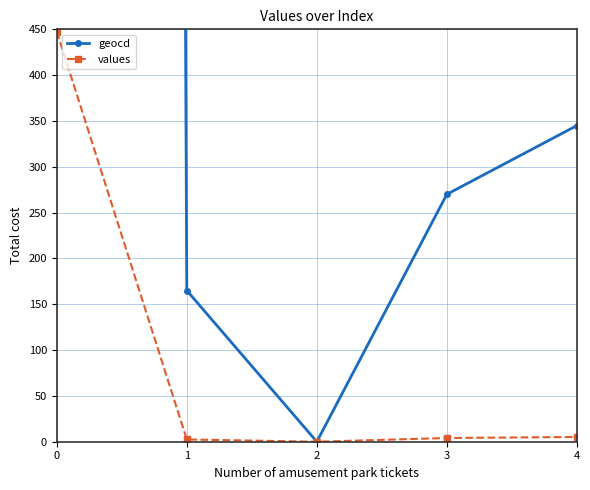

Reading left to right, list all the values displayed in this chart.

geocd: 0=29685.0	1=165.0	2=0.0	3=270.0	4=345.0
values: 0=447.5	1=2.5	2=0.0	3=4.0	4=5.2